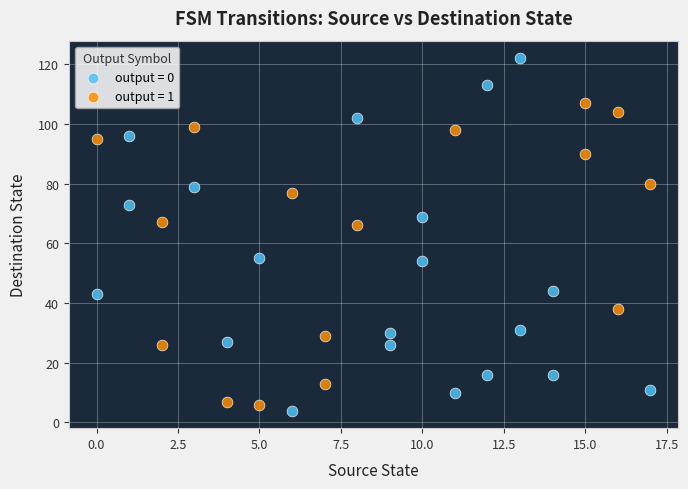

Which series contains the lowest Y value?

output = 0